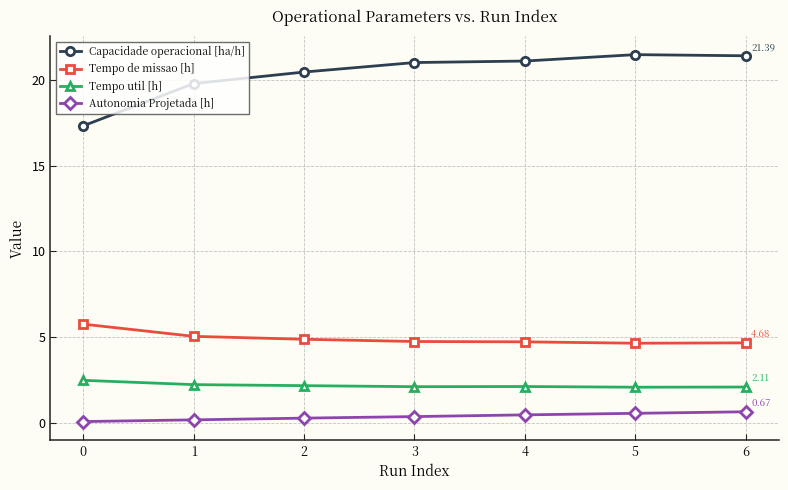

What is the difference between the Autonomia Projetada [h] values at 2 and 0?

0.2